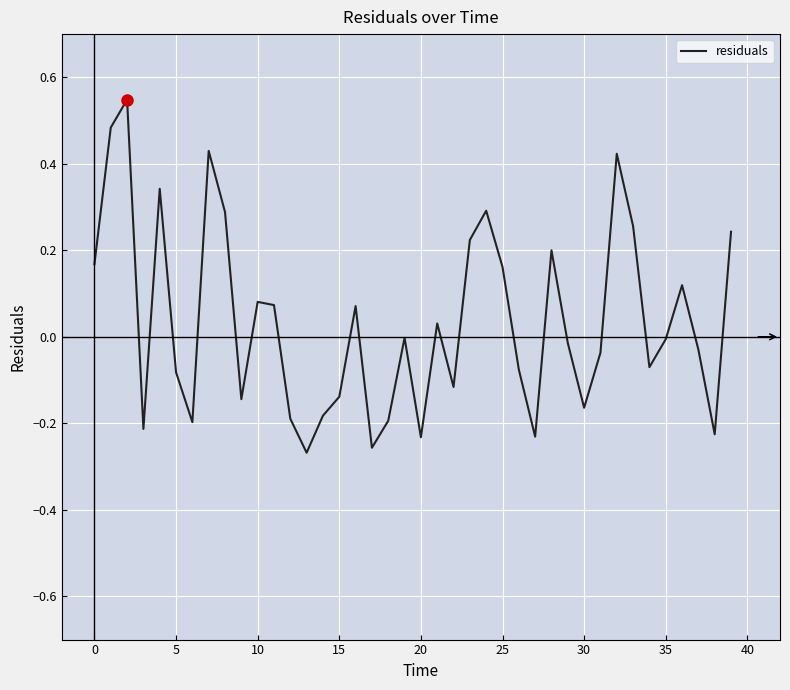

What is the difference between the maximum and minimum values?

0.8